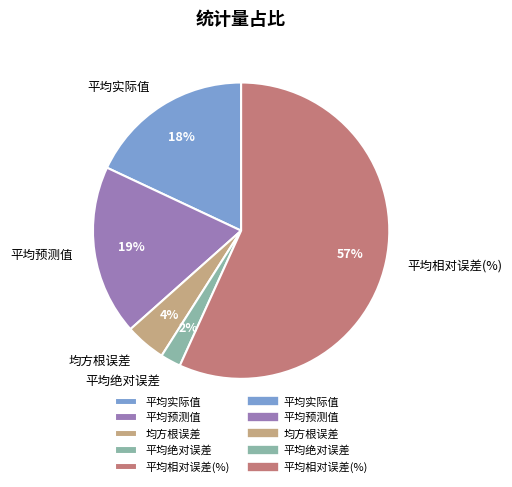

Rank the categories by value from highest to lowest.

平均相对误差(%), 平均预测值, 平均实际值, 均方根误差, 平均绝对误差